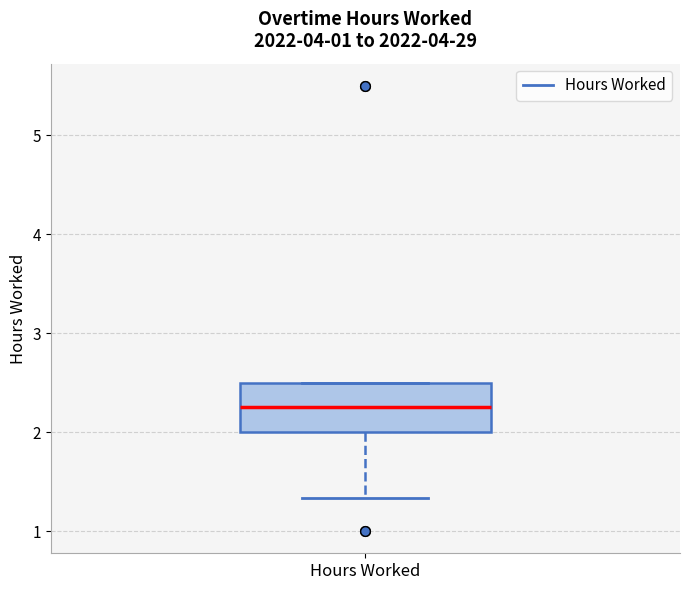

Where is the upper edge of the box for Hours Worked on the y-axis? The values are not printed on the chart, so give them approximately, as read against the axis.

2.5